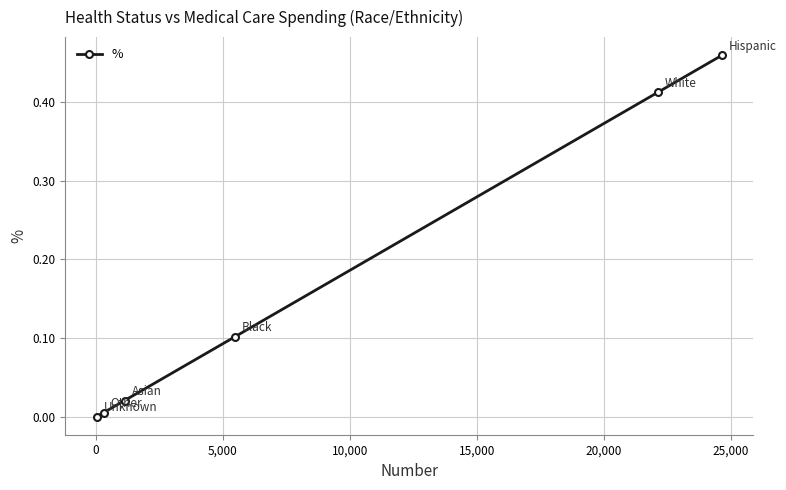

What is the value of the 4th point from the left?

0.1